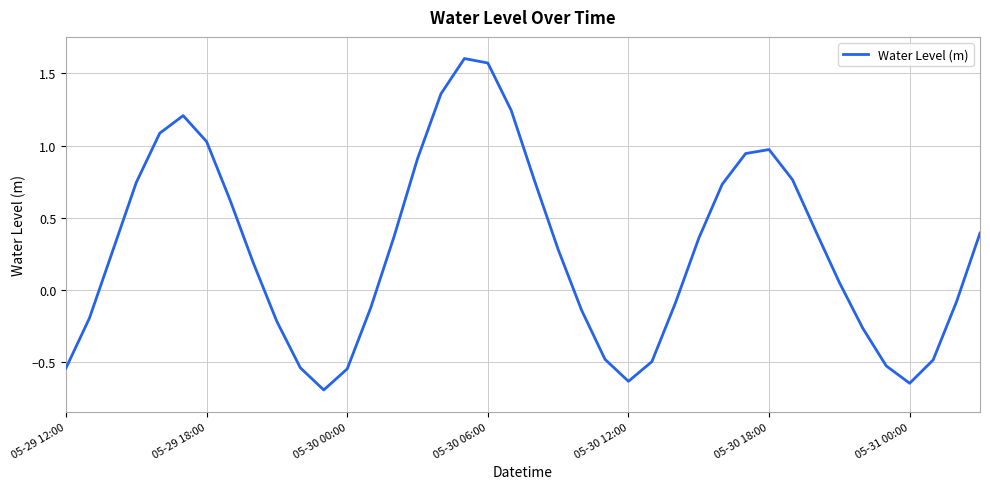

What is the minimum value shown in the chart?

-0.7